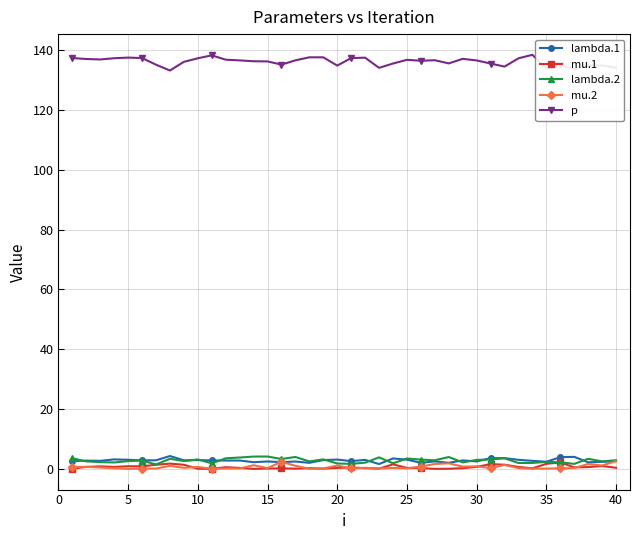

What is the average value of the p series?

136.1